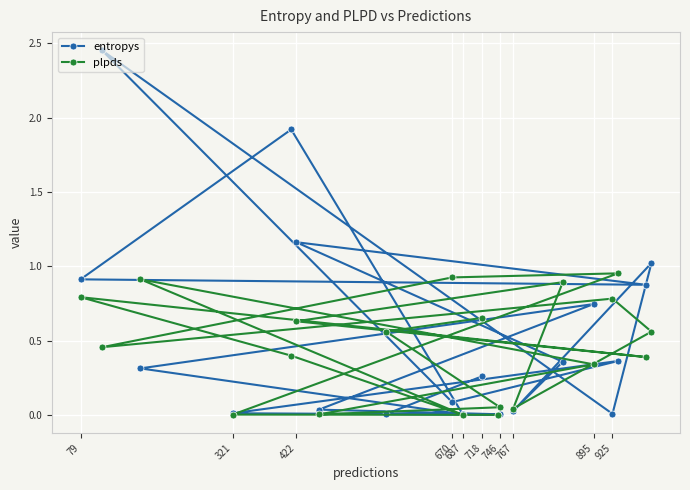

The value of plpds at 79 is 0.8. True or false?

True